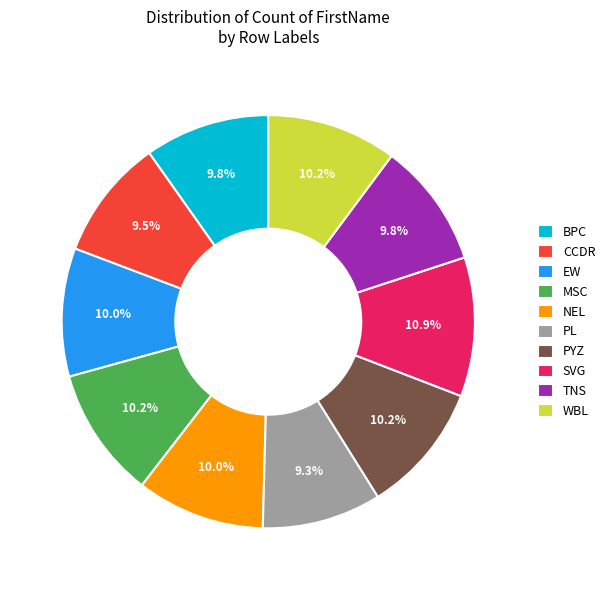

Is it true that TNS is 10% of the pie?

True